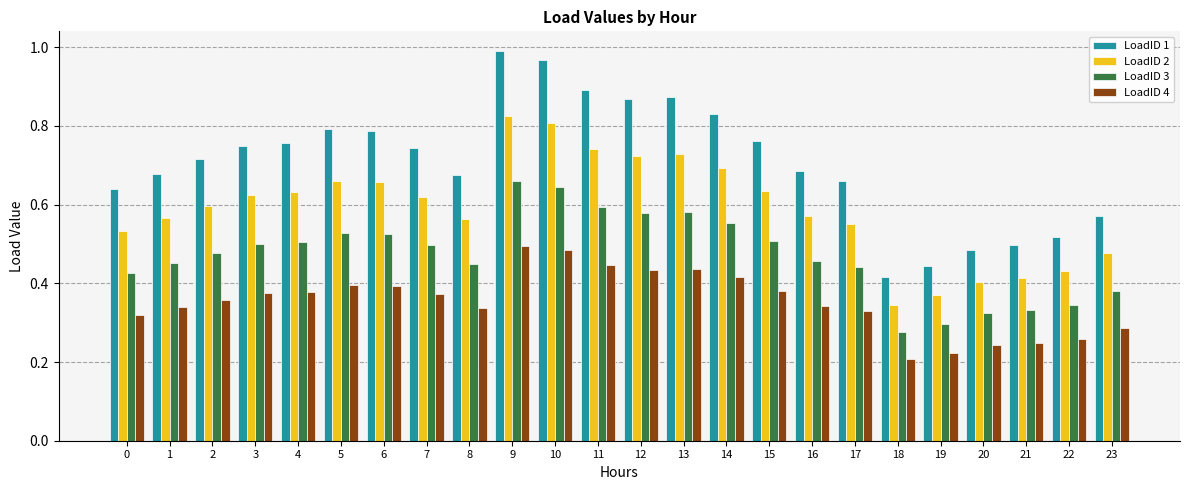

Rank the series at 15 from lowest to highest value.

LoadID 4, LoadID 3, LoadID 2, LoadID 1